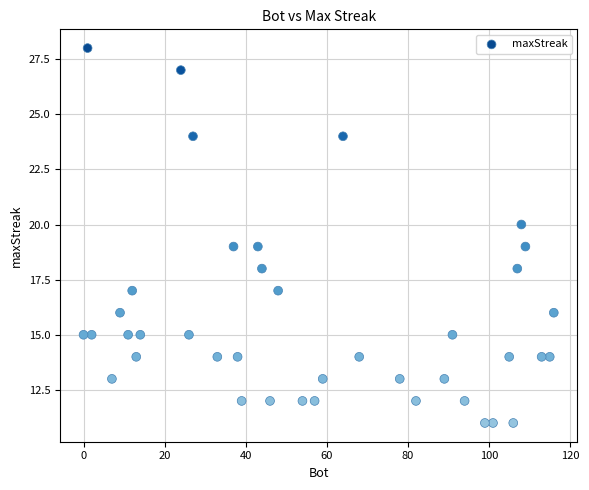

What is the range of X values (max minus min)?

116